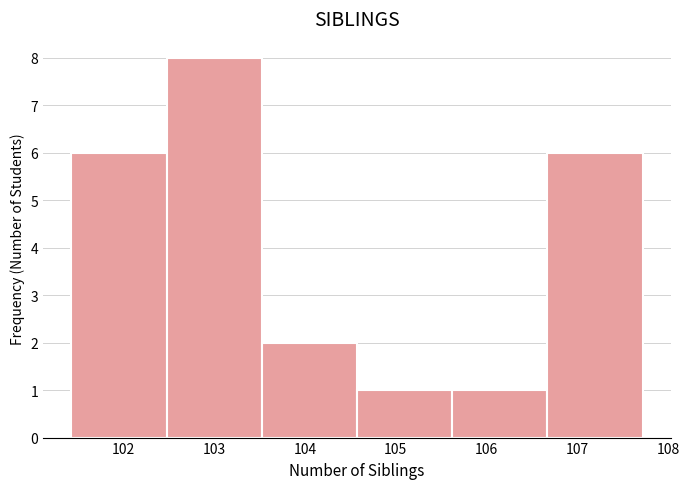

Reading left to right, list every bar in this chart as the range it spans on the x-axis followed by its height. Neither the bar edges nor the heights are printed on the chart, so give them approximately, as read against the axes.

101.4 to 102.5: 6
102.5 to 103.5: 8
103.5 to 104.6: 2
104.6 to 105.6: 1
105.6 to 106.7: 1
106.7 to 107.7: 6